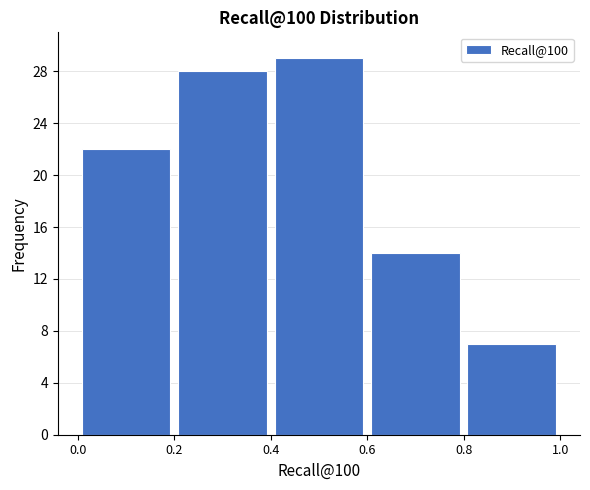

Which range on the x-axis has the tallest bar?

0.4 to 0.6